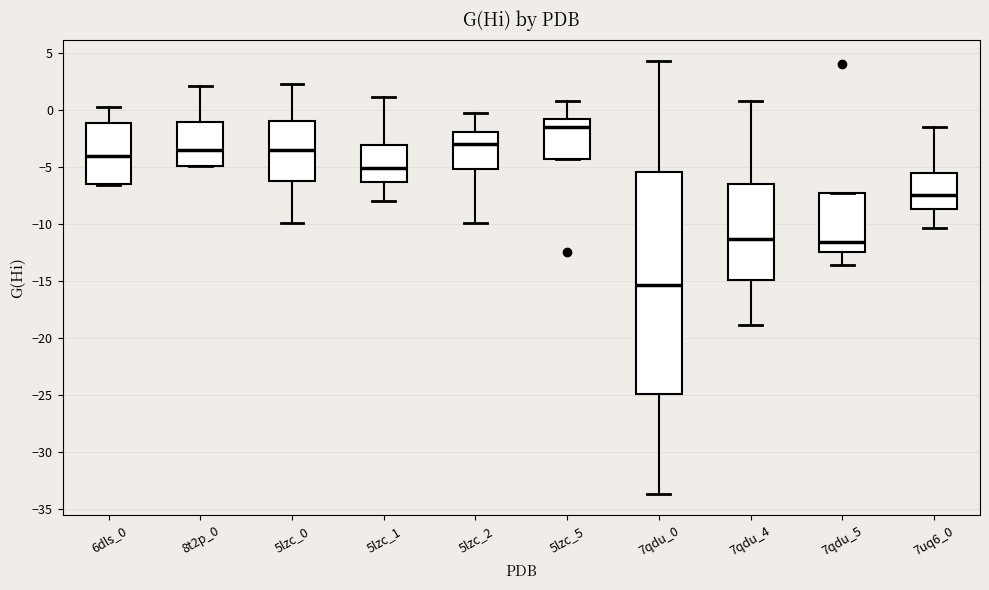

Which box is the tallest, from its lower edge to its upper edge?

7qdu_0